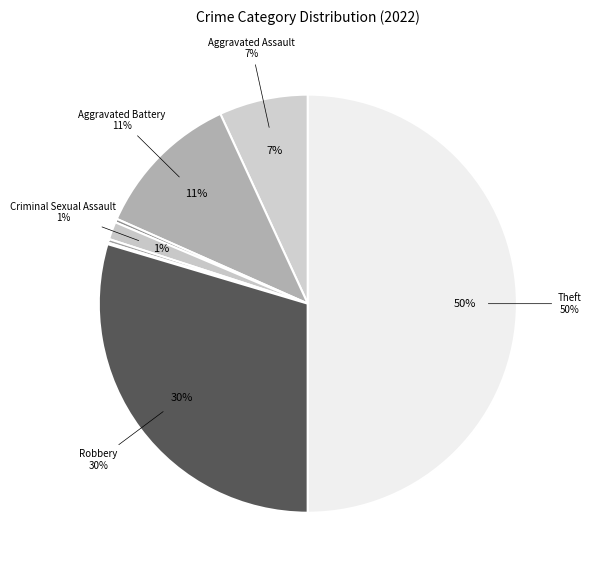

Is it true that Aggravated Assault is 7% of the pie?

True